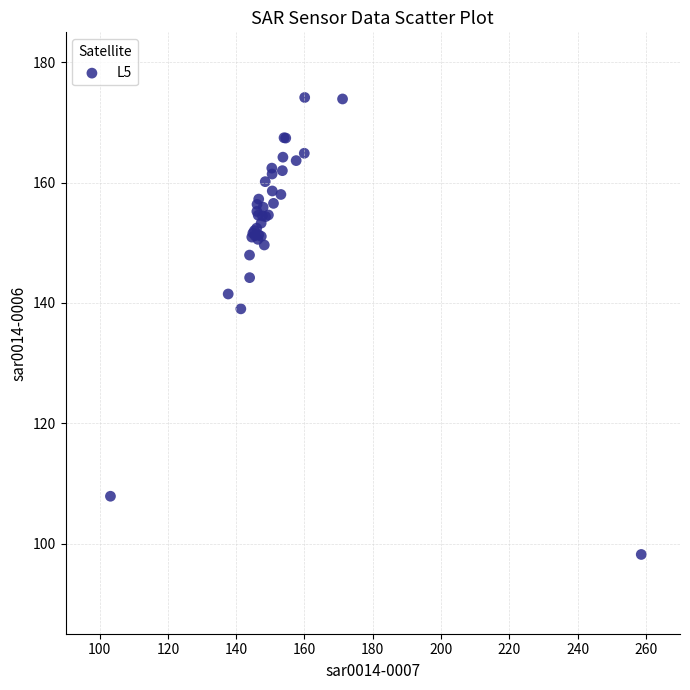

What Y value in the scatter plot is closest to 136?

139.0